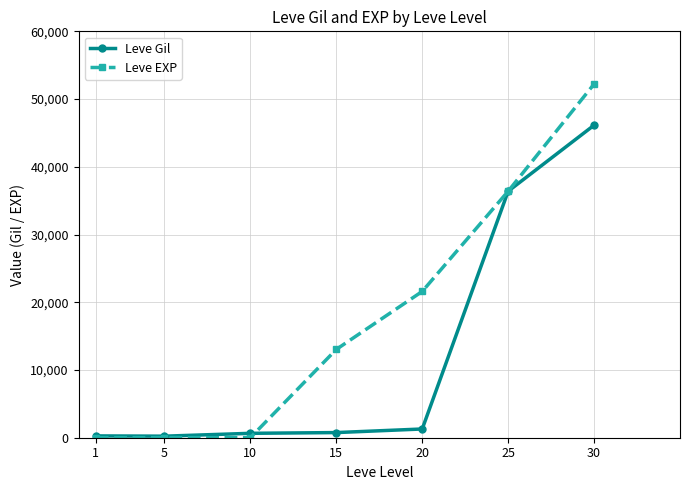

Rank the series by their maximum value, from highest to lowest.

Leve EXP, Leve Gil